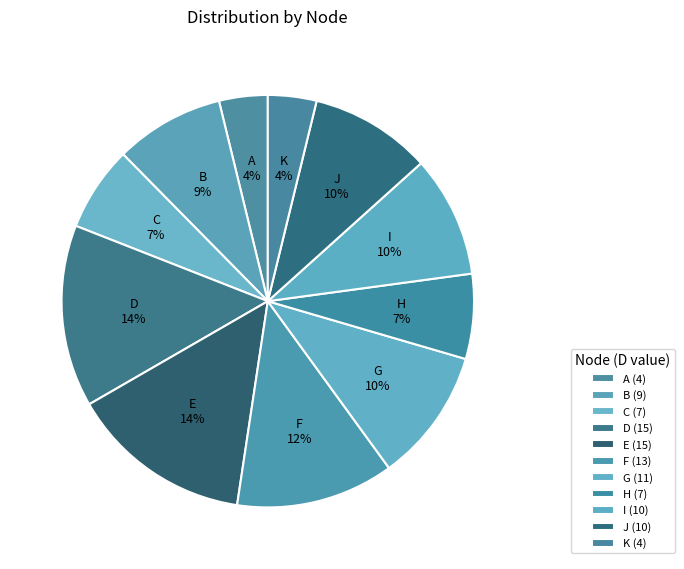

To the nearest percent, what portion does D represent?

14%